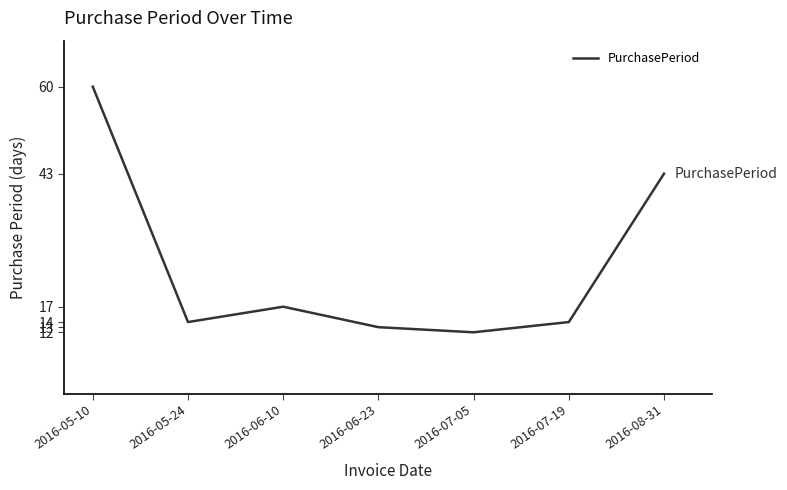

Approximately how many times larger is the value at 2016-05-10 compared to 2016-06-23?

4.6